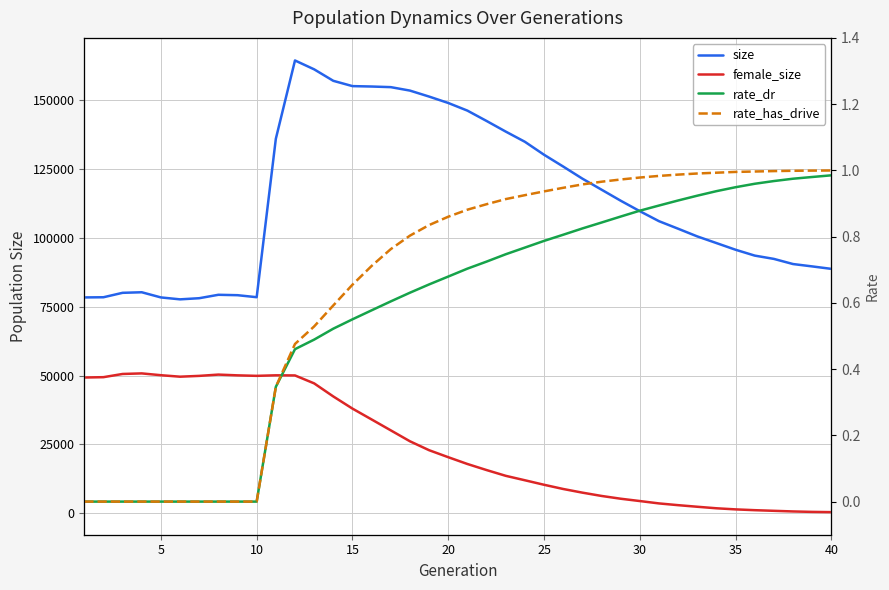

True or false: rate_has_drive and rate_dr intersect in this chart.

False